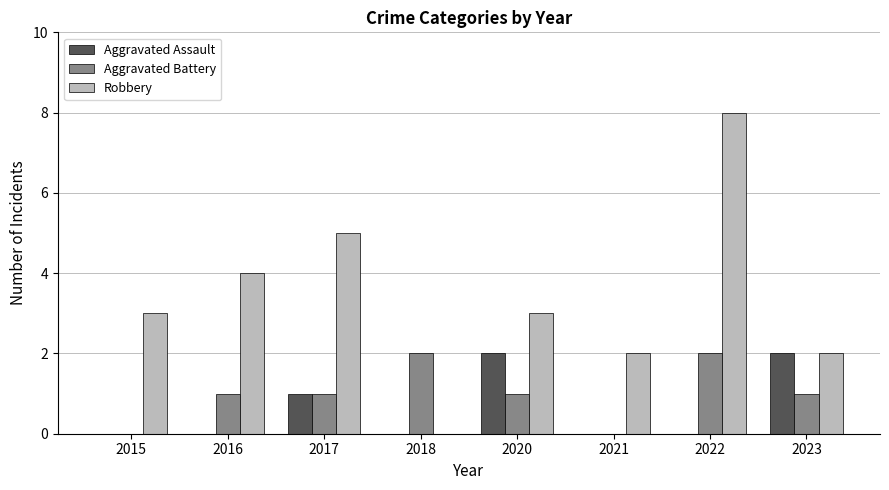

At which category is the sum across all series the highest?

2022